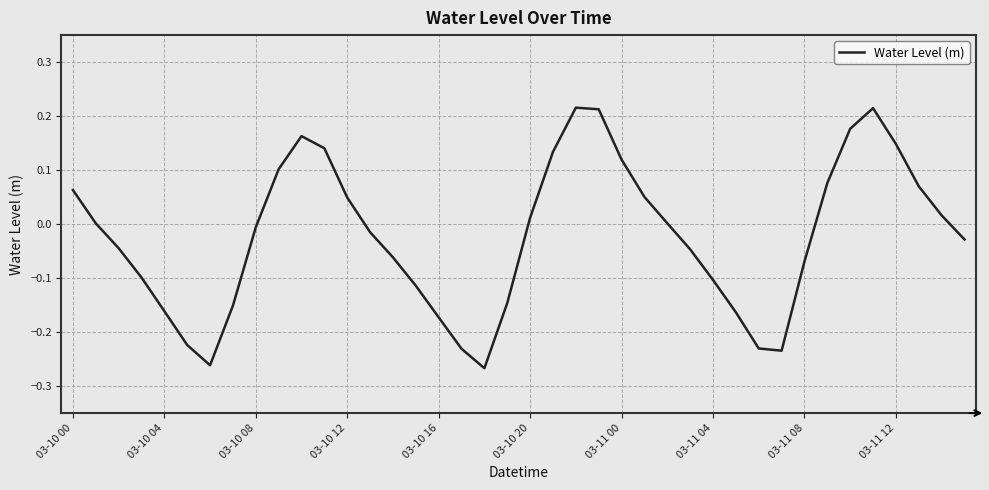

What is the minimum value shown in the chart?

-0.3